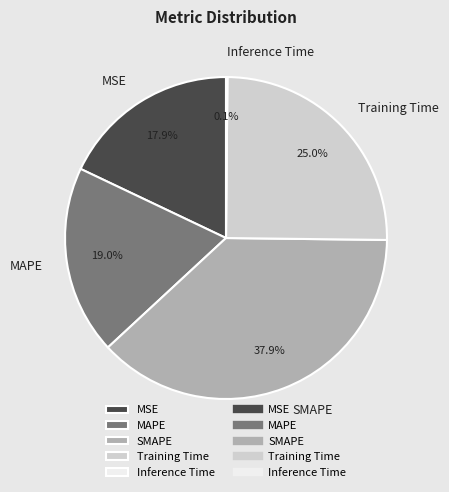

Combined, do MAPE and Training Time account for over 50%?

No